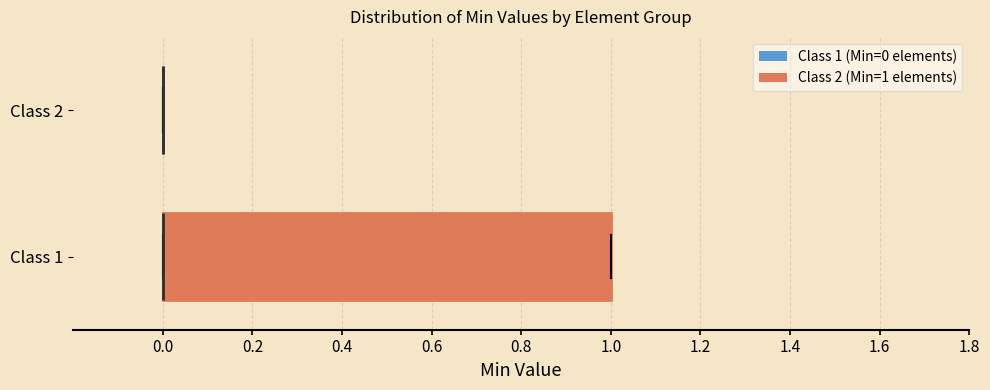

Comparing the boxes themselves (not the whiskers), which one is the widest?

Class 1